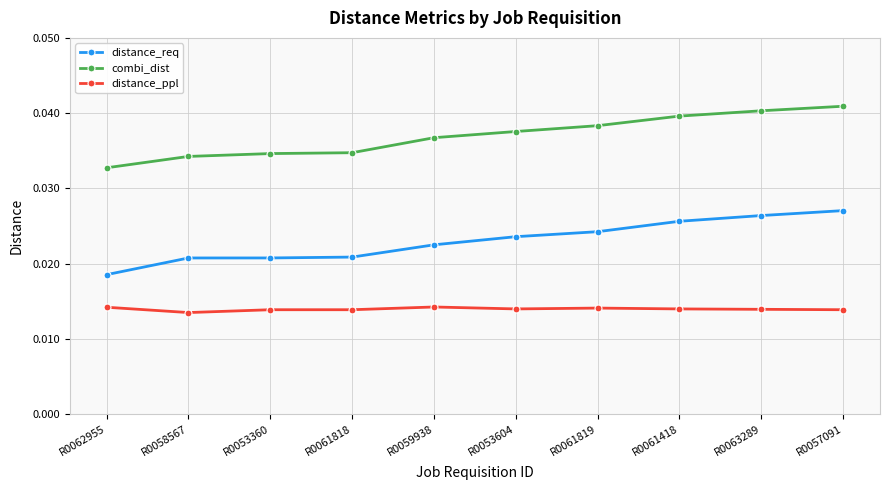

Rank the series by their maximum value, from lowest to highest.

distance_ppl, distance_req, combi_dist